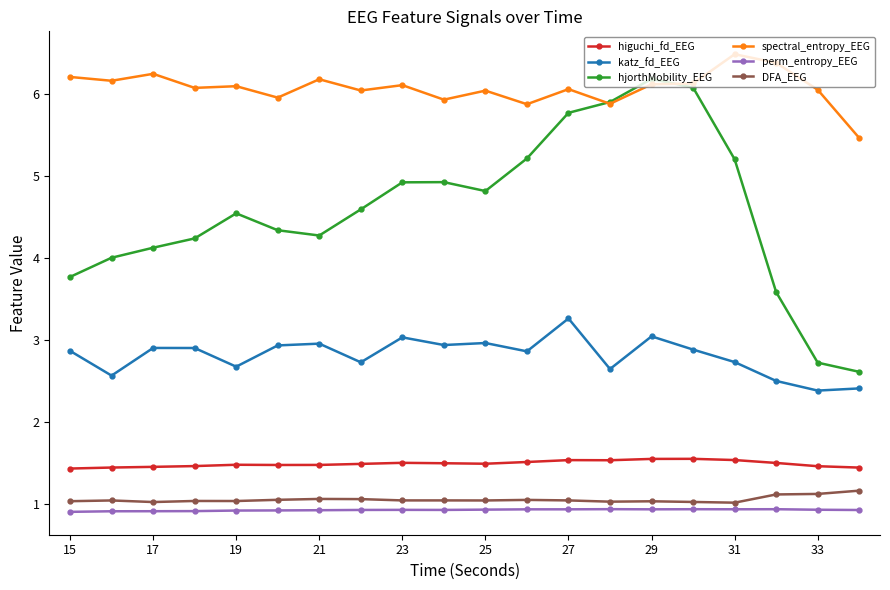

In katz_fd_EEG, how many points are higher than both neighbors (excluding endpoints)?

6